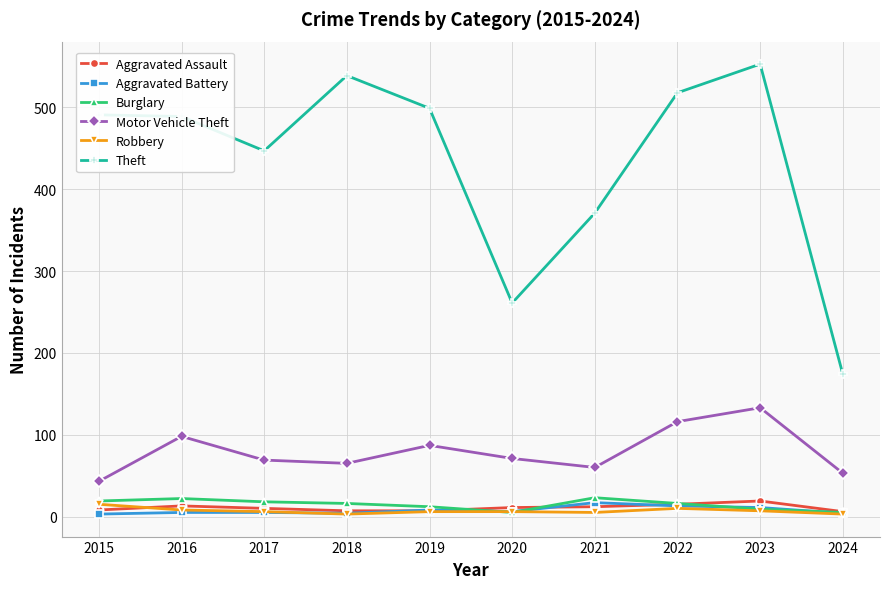

What is the sum of all Robbery values?

69